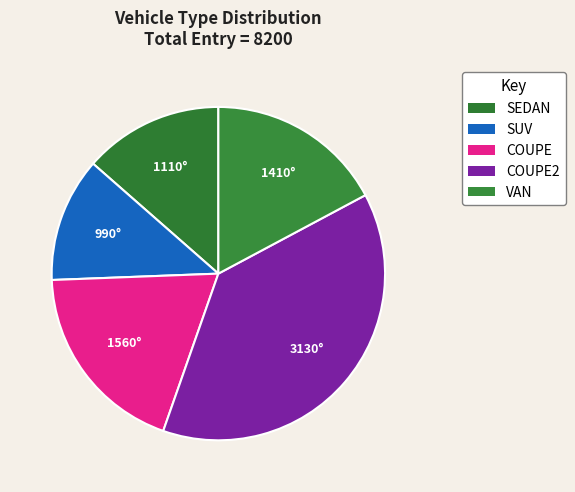

How many slices are in this pie chart?

5